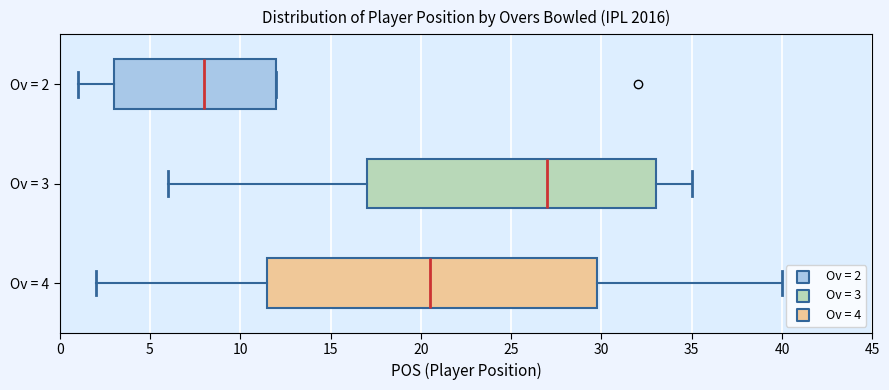

Which box has the furthest to the right median line?

Ov = 3